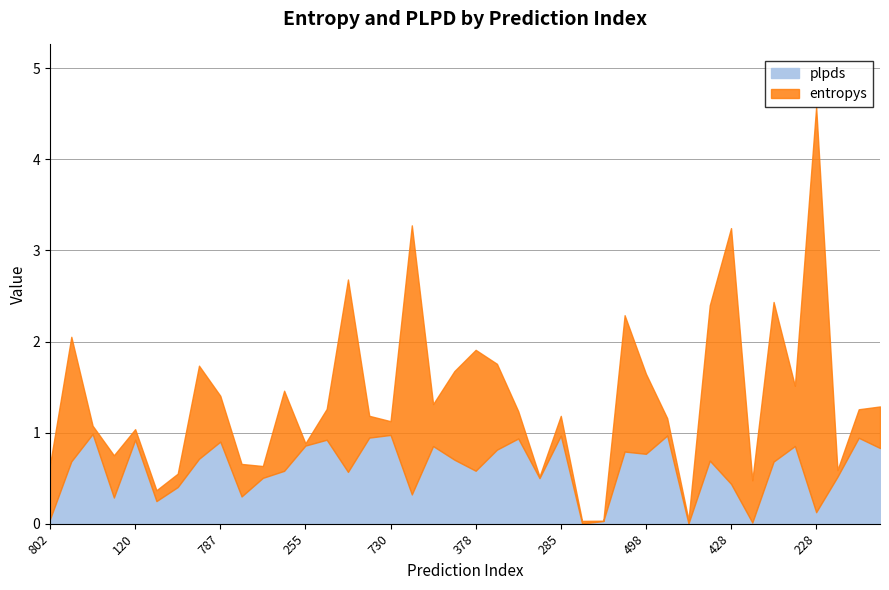

Which category has the lowest value in the plpds series?

80